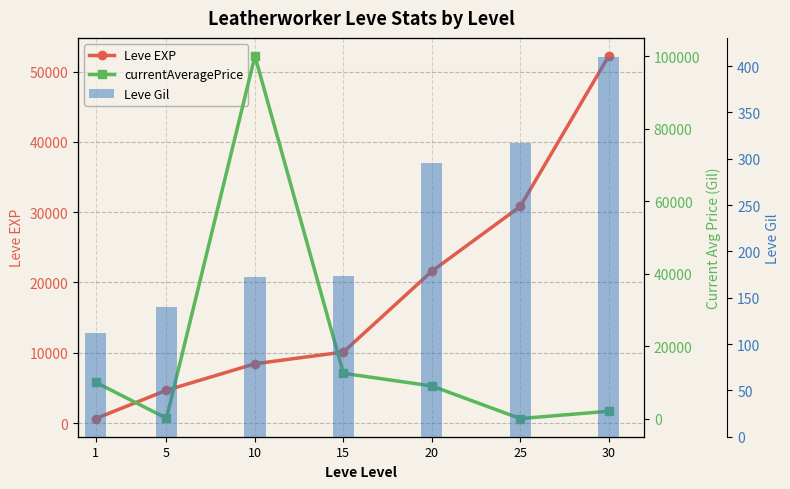

What is the average value of the Leve Gil series?

231.4